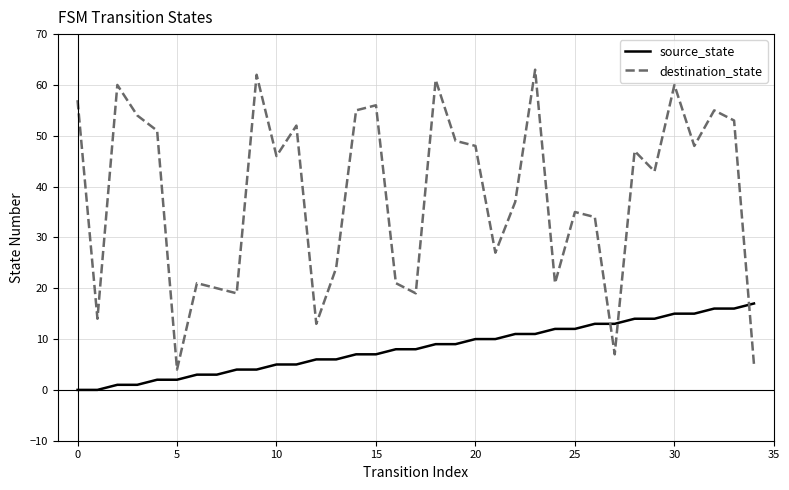

After their last crossing, which series has the higher values: destination_state or source_state?

source_state